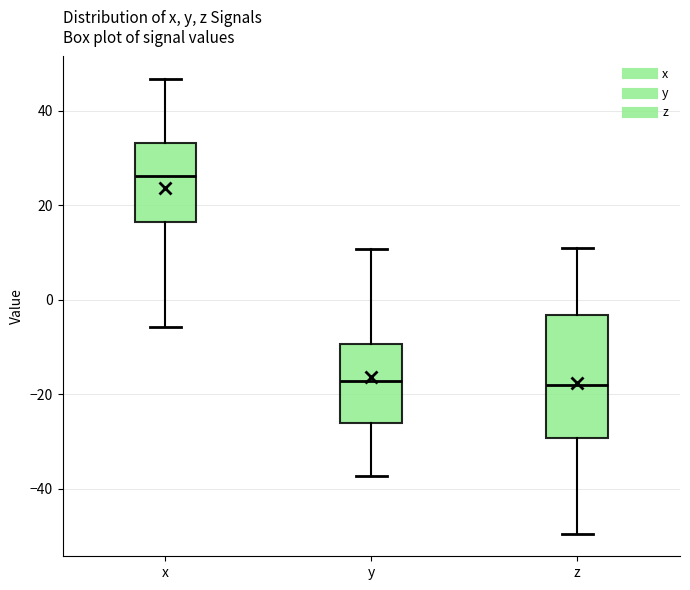

Reading left to right, transcribe this box plot: for each box, give where its median line is, the range the box spans, and where its two whiskers end, as read against the y-axis. The values are not printed on the chart, so give them approximately, as read against the axis.

x: median 26, box 16 to 34, whiskers -6 to 46
y: median -18, box -26 to -10, whiskers -38 to 10
z: median -18, box -30 to -4, whiskers -50 to 10